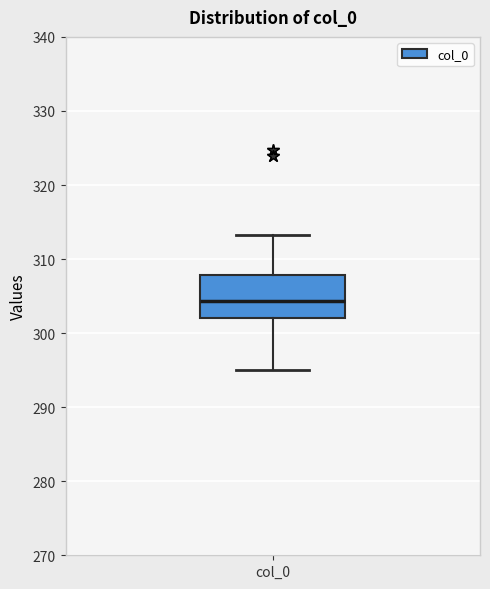

Transcribe this box plot: give where the median line is, the range the box spans, and where the two whiskers end, as read against the y-axis. The values are not printed on the chart, so give them approximately, as read against the axis.

median 304, box 302 to 308, whiskers 295 to 313